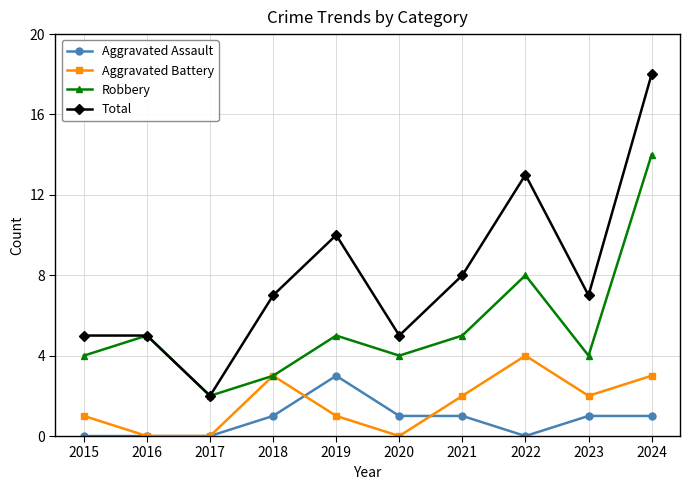

What is the maximum value for Aggravated Battery?

4